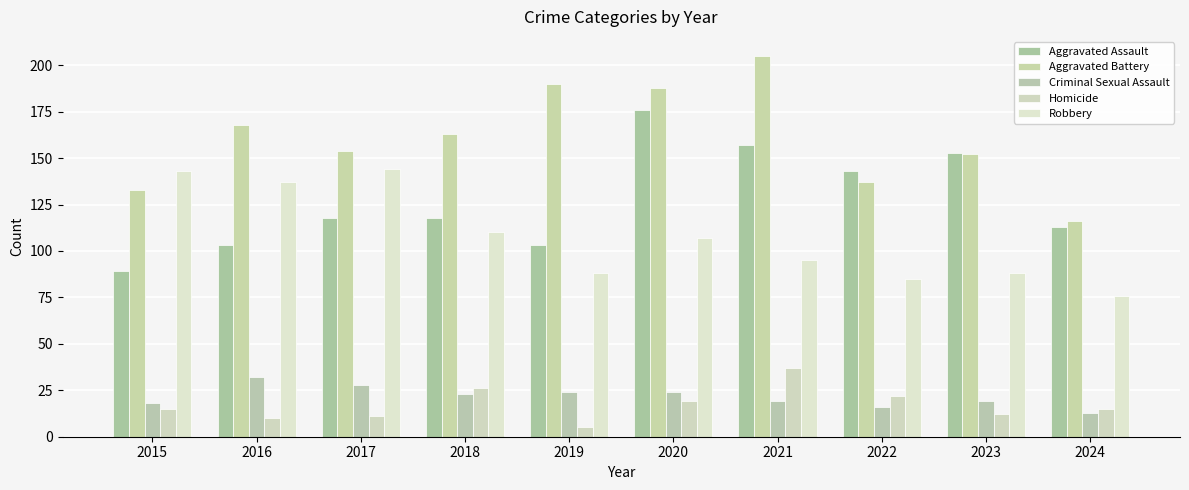

Which category has the highest value in the Criminal Sexual Assault series?

2016